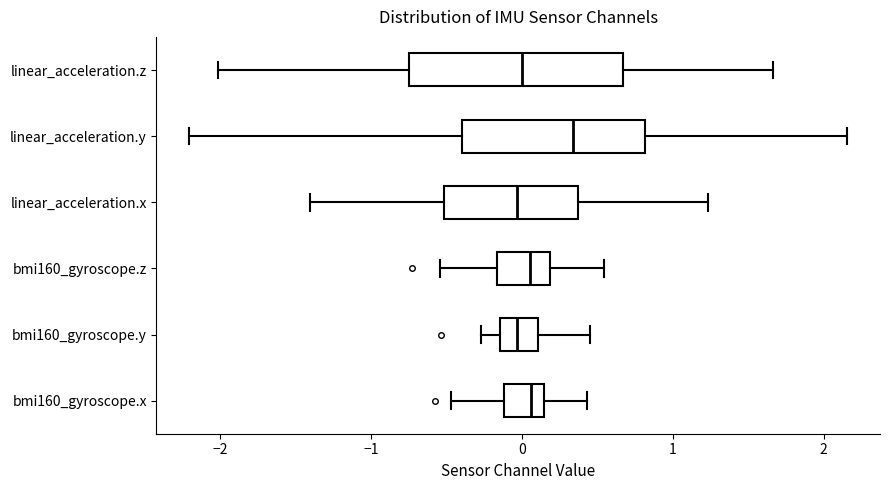

Reading bottom to top, transcribe this box plot: for each box, give where its median line is, the range the box spans, and where its two whiskers end, as read against the x-axis. The values are not printed on the chart, so give them approximately, as read against the axis.

bmi160_gyroscope.x: median 0.1 (just left of the box's right edge), box -0.1 to 0.1, whiskers -0.5 to 0.4
bmi160_gyroscope.y: median 0.0, box -0.1 to 0.1, whiskers -0.3 to 0.5
bmi160_gyroscope.z: median 0.1, box -0.2 to 0.2, whiskers -0.5 to 0.5
linear_acceleration.x: median 0.0, box -0.5 to 0.4, whiskers -1.4 to 1.2
linear_acceleration.y: median 0.3, box -0.4 to 0.8, whiskers -2.2 to 2.2
linear_acceleration.z: median 0.0, box -0.7 to 0.7, whiskers -2.0 to 1.7